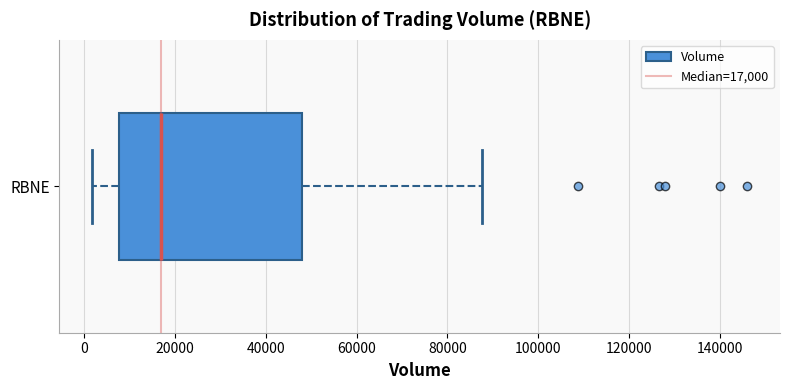

Where is the right edge of the box for RBNE on the x-axis? The values are not printed on the chart, so give them approximately, as read against the axis.

48000